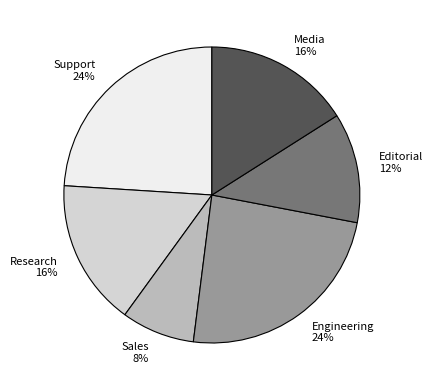

What is the smallest slice in the pie chart?

Sales